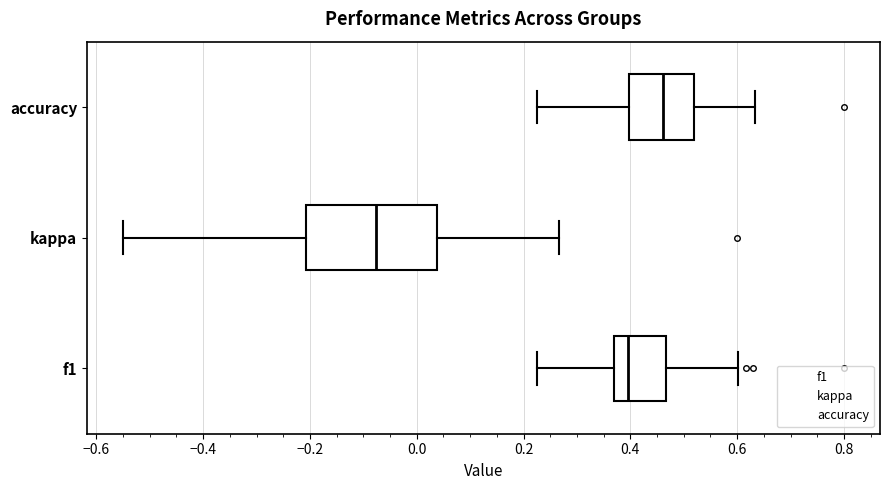

Reading bottom to top, transcribe this box plot: for each box, give where its median line is, the range the box spans, and where its two whiskers end, as read against the x-axis. The values are not printed on the chart, so give them approximately, as read against the axis.

f1: median 0.40, box 0.36 to 0.46, whiskers 0.22 to 0.60
kappa: median -0.08, box -0.20 to 0.04, whiskers -0.54 to 0.26
accuracy: median 0.46, box 0.40 to 0.52, whiskers 0.22 to 0.64